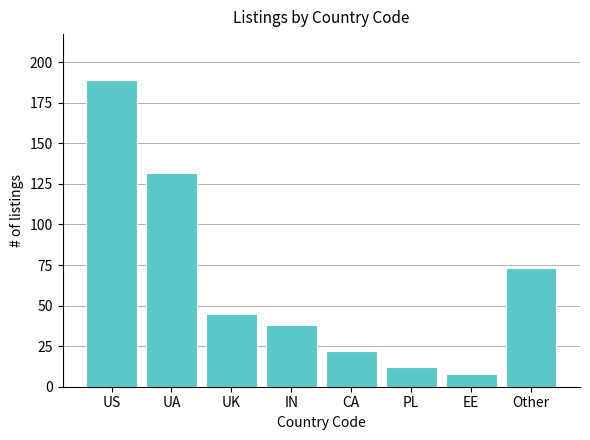

Reading left to right, what are all the values shown in this chart?

189	132	45	38	22	12	8	73